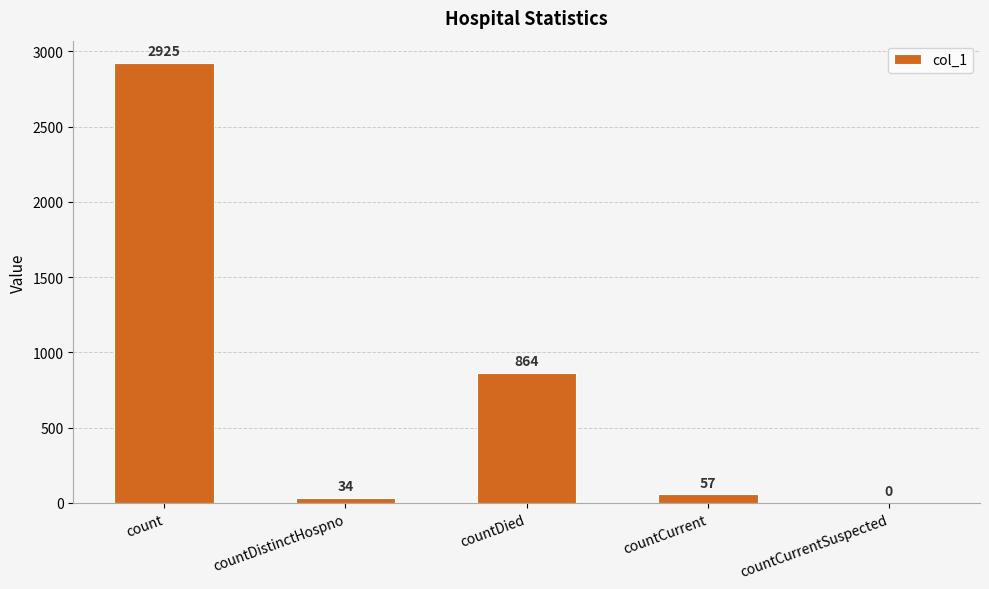

What is the maximum value shown in the chart?

2925